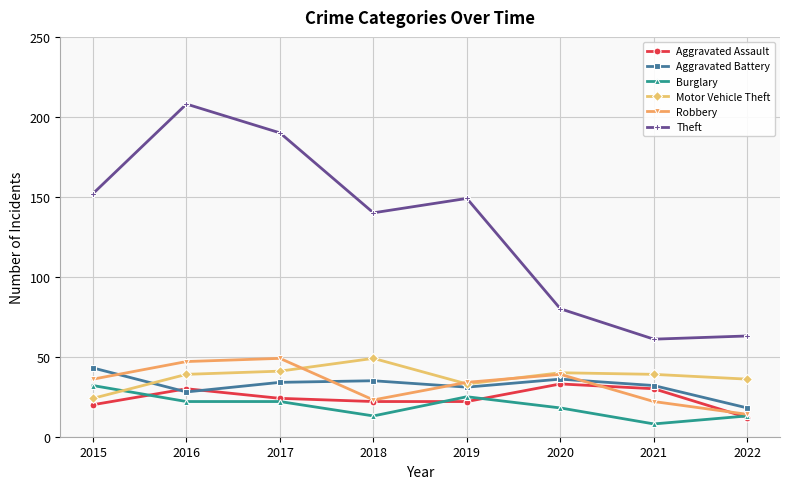

What is the spread (max minus min) of values at 2019?

127